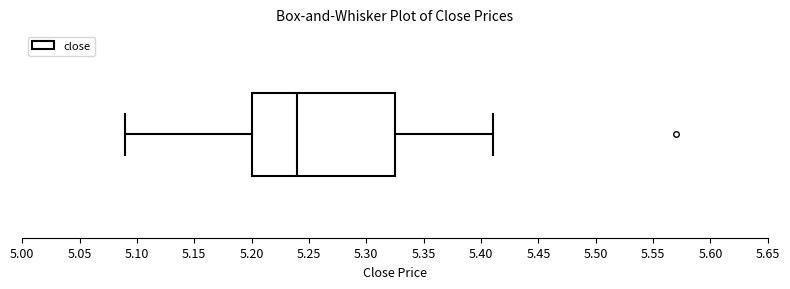

Read this box plot against the x-axis: the position of the median line, the range covered by the box, and the ends of both whiskers. The values are not printed on the chart, so give them approximately, as read against the axis.

median 5.240, box 5.200 to 5.325, whiskers 5.090 to 5.410